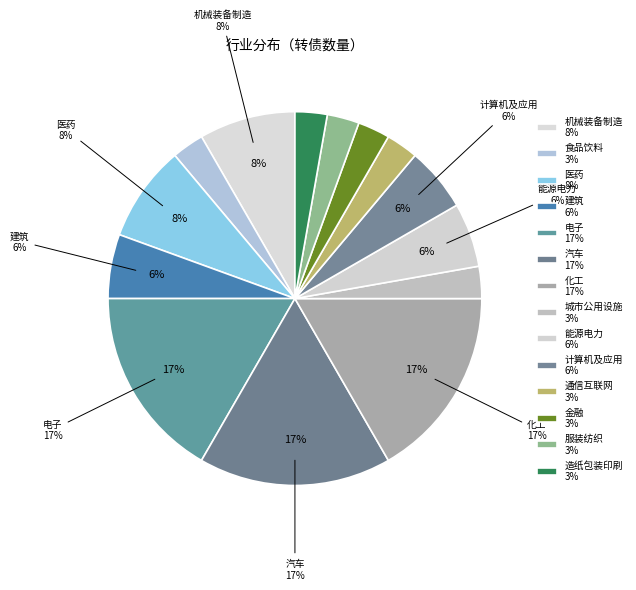

To the nearest percent, what is the combined percentage of 电子 and 医药?

25%